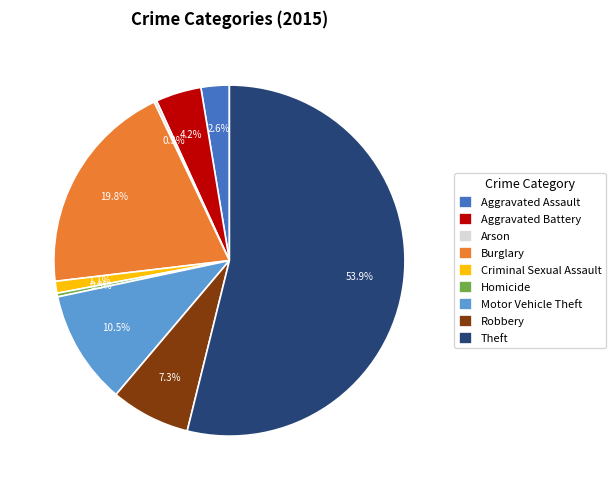

How much of the chart is everything except Robbery?

92.7%